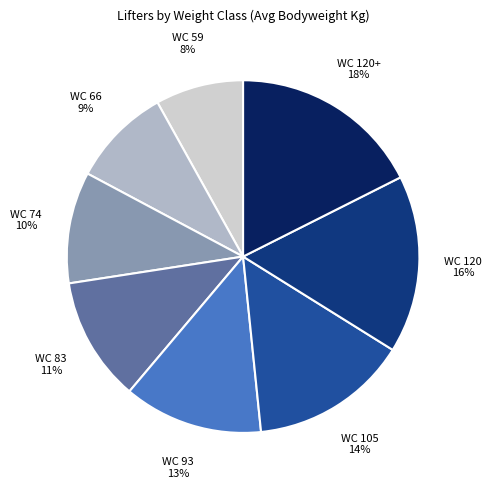

How many segments does this pie chart have?

8